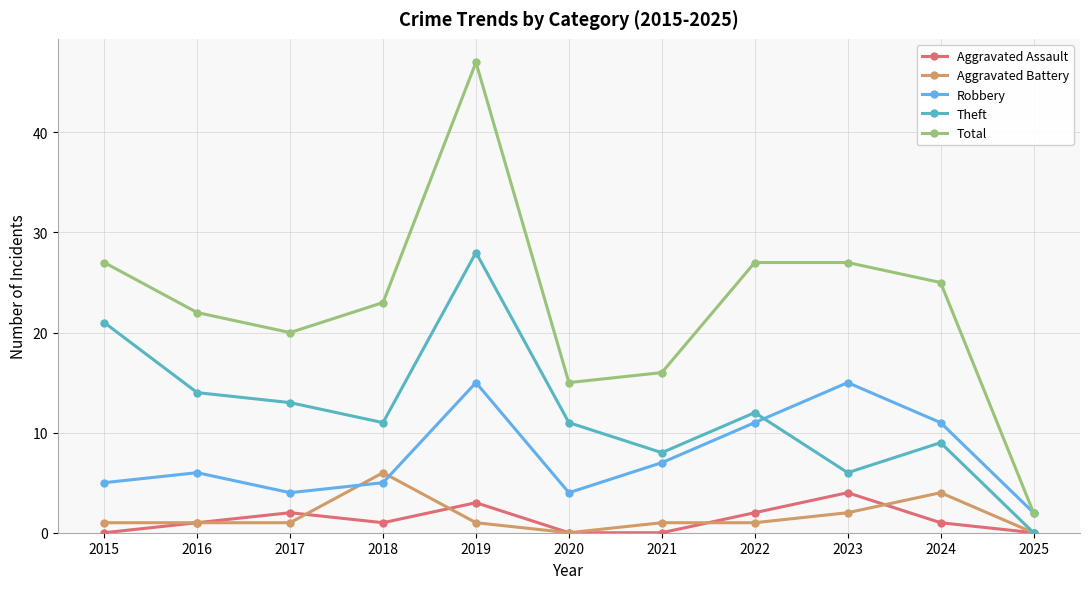

True or false: Aggravated Battery and Total cross at least once.

False